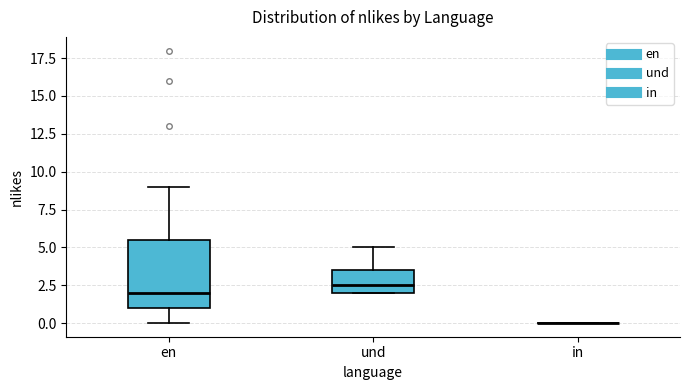

Reading left to right, transcribe this box plot: for each box, give where its median line is, the range the box spans, and where its two whiskers end, as read against the y-axis. The values are not printed on the chart, so give them approximately, as read against the axis.

en: median 2.0, box 1.0 to 5.5, whiskers 0.0 to 9.0
und: median 2.5, box 2.0 to 3.5, whiskers 2.0 to 5.0
in: box collapsed to a line at 0.0, whiskers 0.0 to 0.0